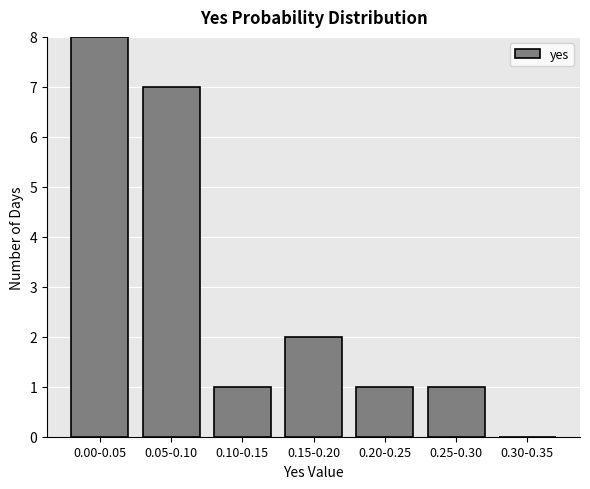

Reading left to right, extract all data points from this chart.

0.00-0.05=8	0.05-0.10=7	0.10-0.15=1	0.15-0.20=2	0.20-0.25=1	0.25-0.30=1	0.30-0.35=0